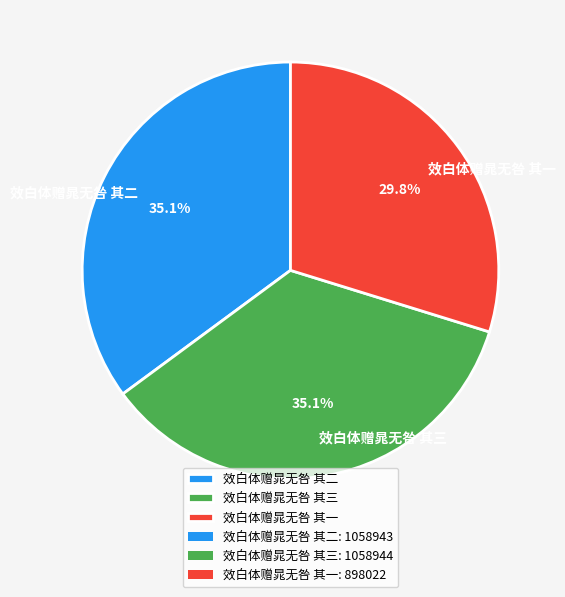

Is 效白体赠晁无咎 其二 the majority of the pie?

No